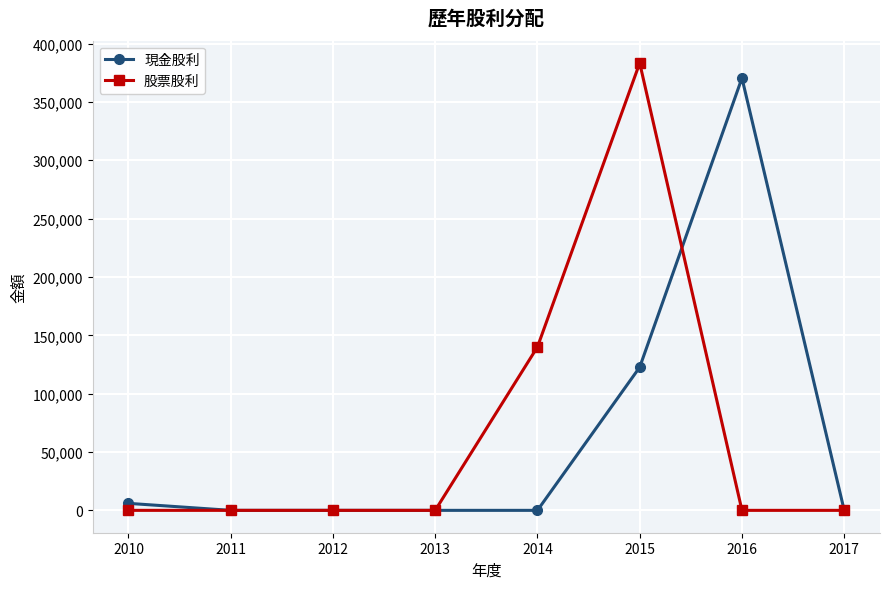

Is this an area chart (filled region under the line)?

No